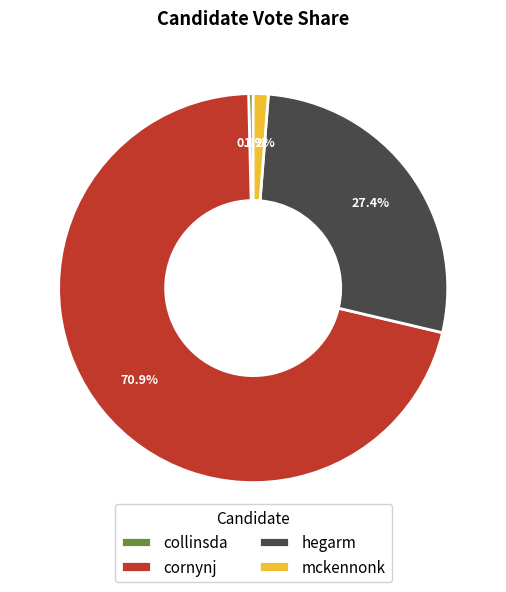

Is there a majority slice in this chart?

Yes